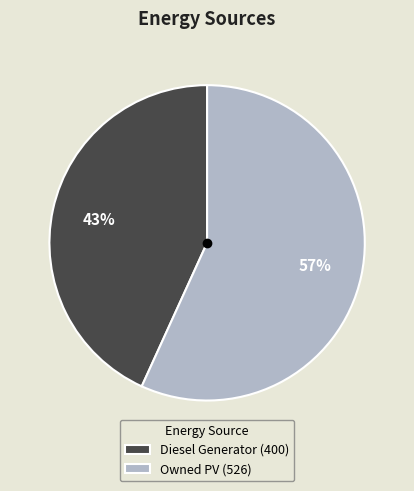

Count the number of slices in the pie.

2